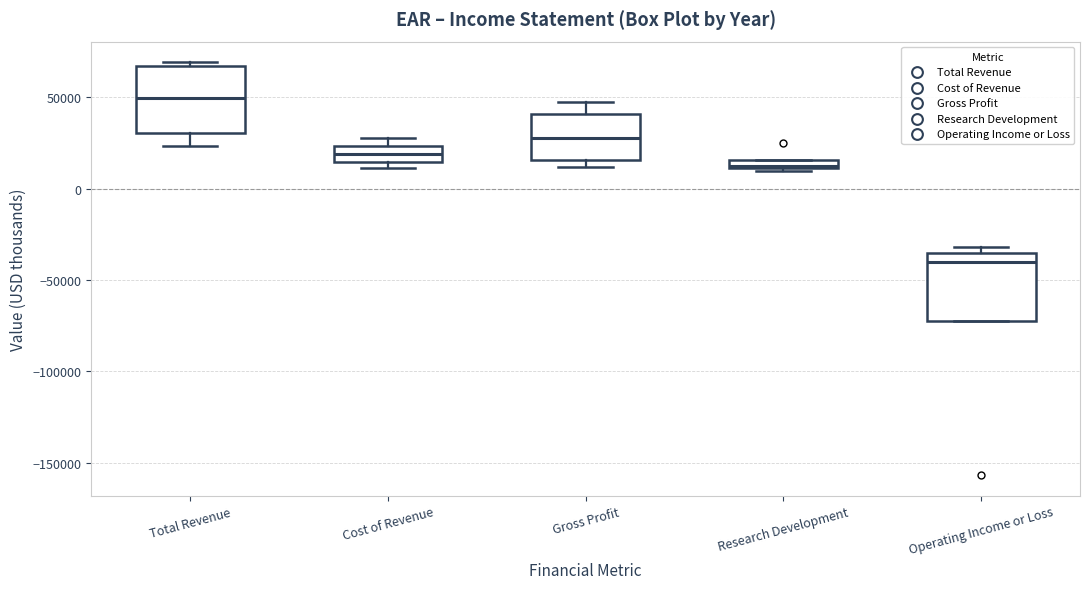

Where is the upper edge of the box for Total Revenue on the y-axis? The values are not printed on the chart, so give them approximately, as read against the axis.

65000